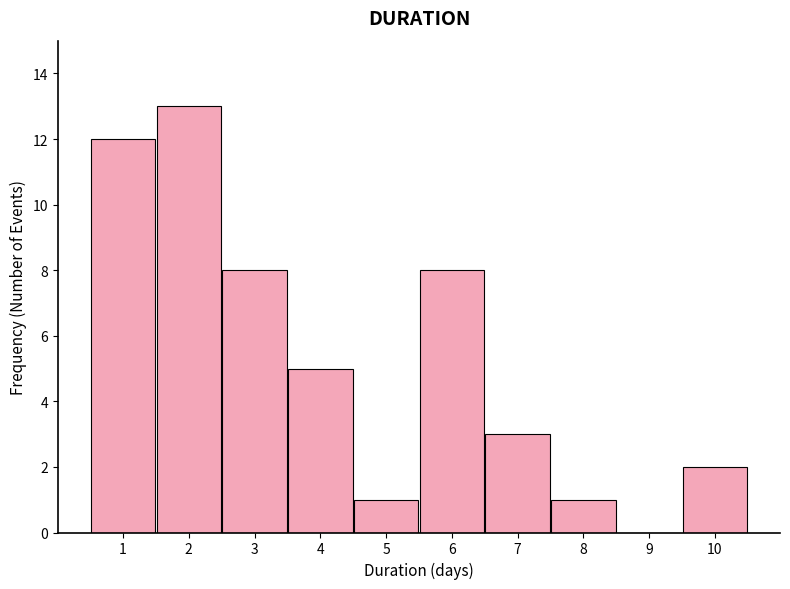

Reading left to right, transcribe this chart: for each bar, give the range it covers on the x-axis and its height. The values are not printed on the chart, so give them approximately, as read against the axis.

0.5 to 1.5: 12
1.5 to 2.5: 13
2.5 to 3.5: 8
3.5 to 4.5: 5
4.5 to 5.5: 1
5.5 to 6.5: 8
6.5 to 7.5: 3
7.5 to 8.5: 1
8.5 to 9.5: 0
9.5 to 10.5: 2